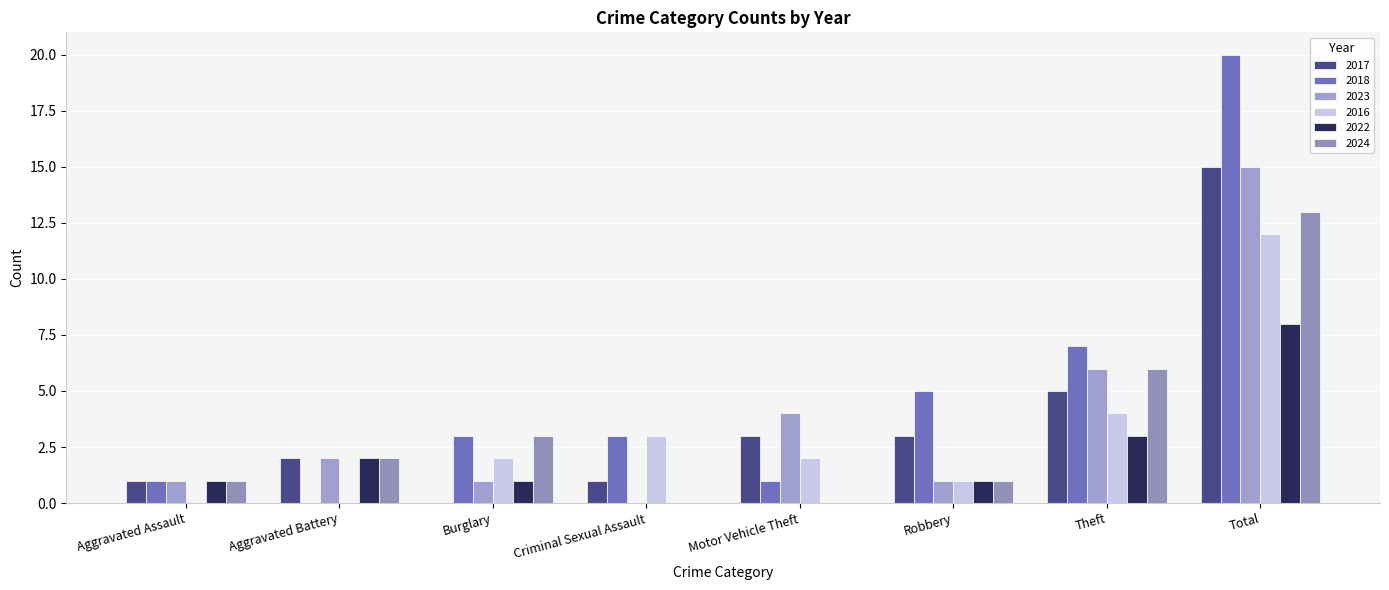

What is the difference between the highest and lowest values at Motor Vehicle Theft?

4